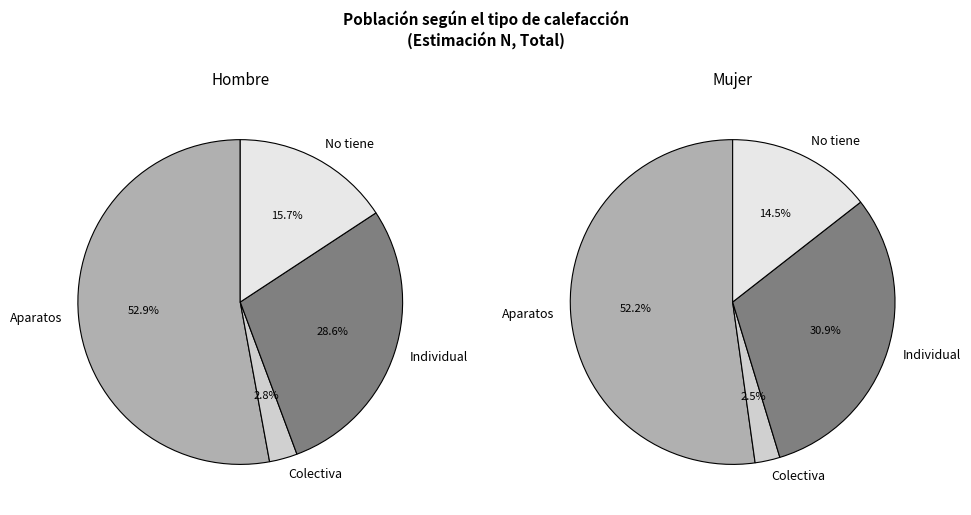

What is the change in value from Colectiva to No tiene?

+438415